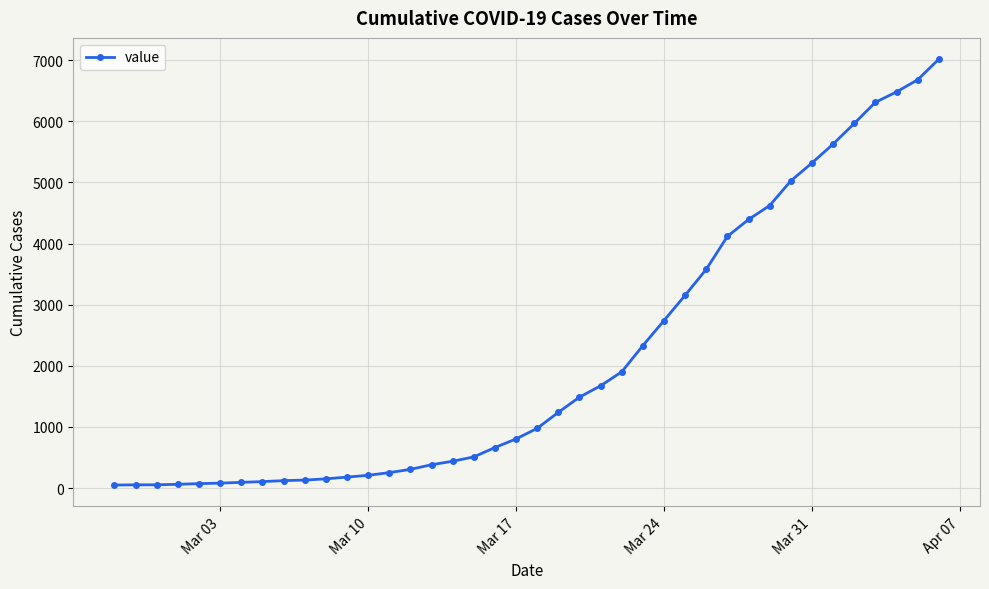

What is the maximum value shown in the chart?

7014